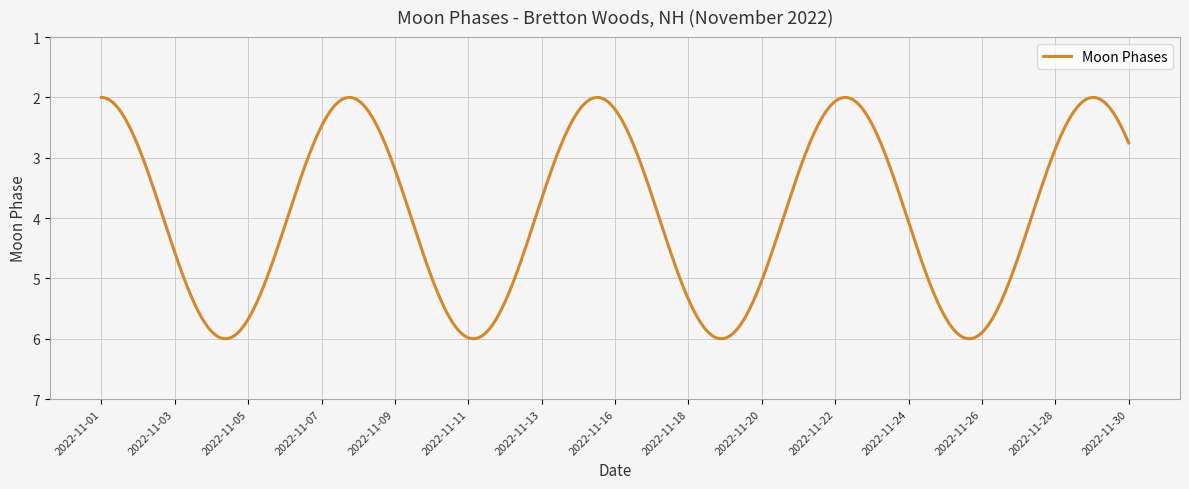

Does the chart display data point markers on the line(s)?

No